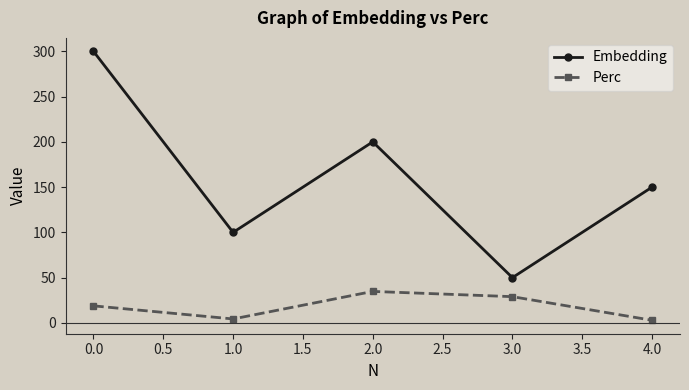

Does the chart have visible grid lines?

No